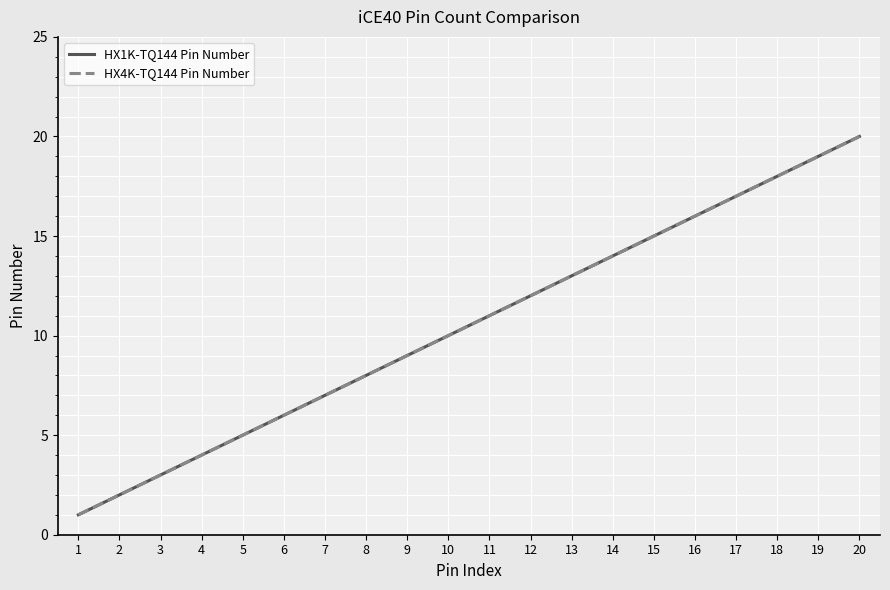

Is it true that HX1K-TQ144 Pin Number equals 4 at 20?

False